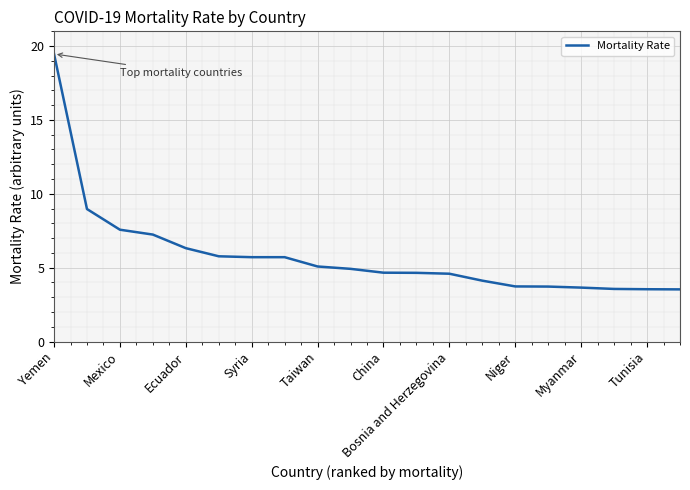

What is the maximum value shown in the chart?

19.5